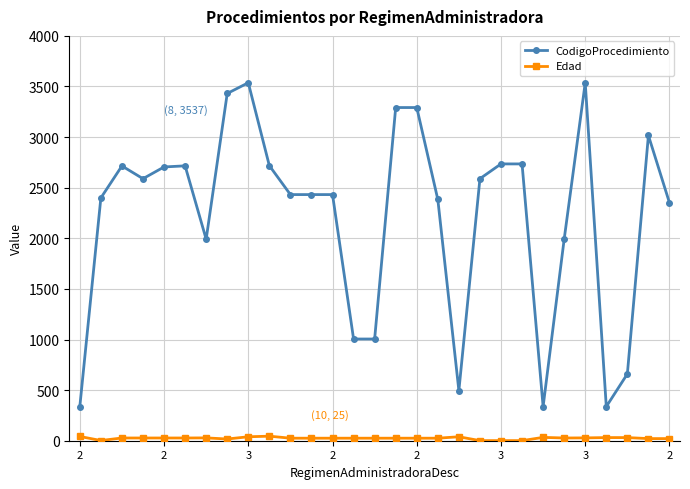

Which series has the largest range (max minus min)?

CodigoProcedimiento